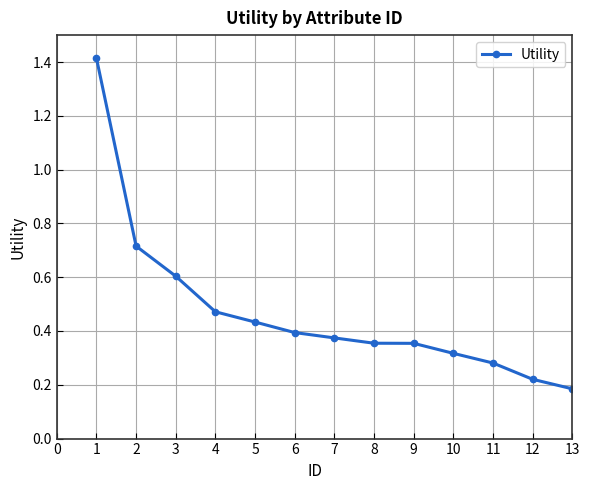

Does the chart display data point markers on the line(s)?

Yes